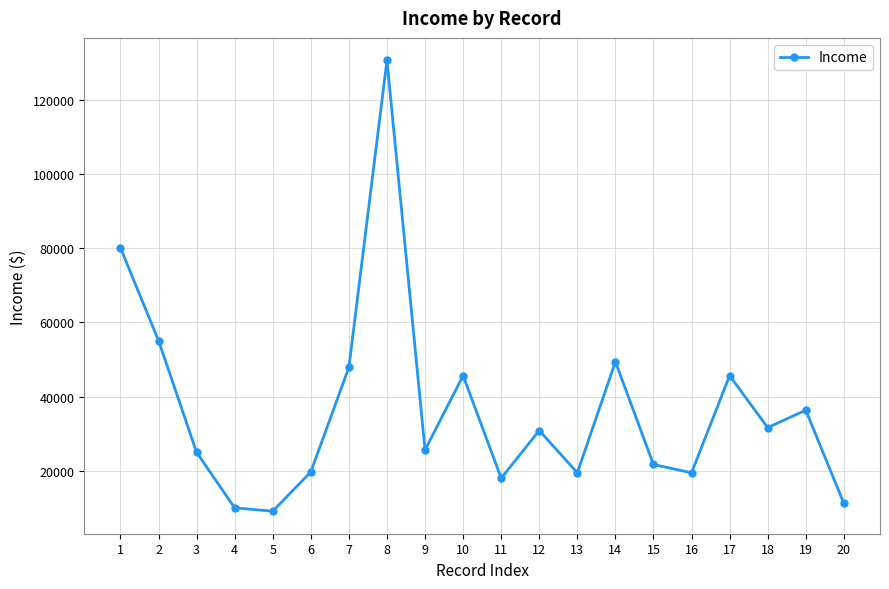

Read the value at 9.

25607.6